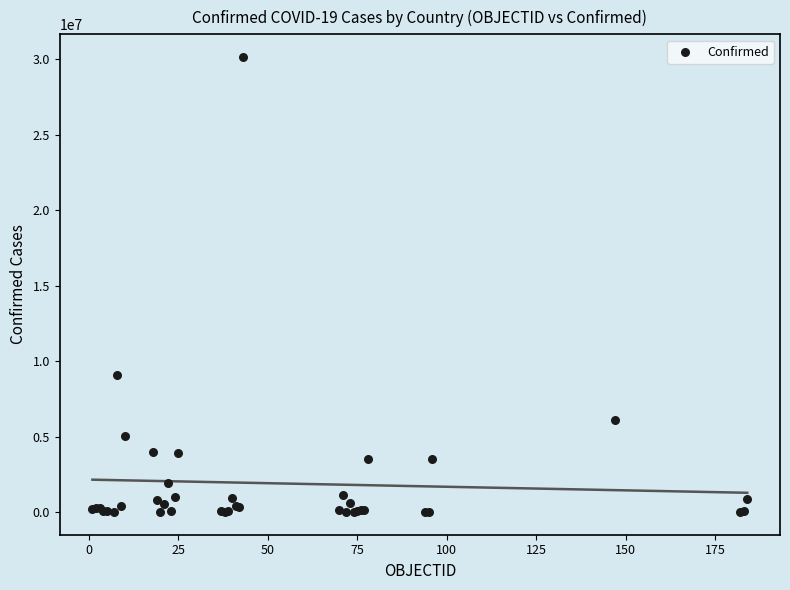

What Y value in the scatter plot is closest to 15077059?

9052083